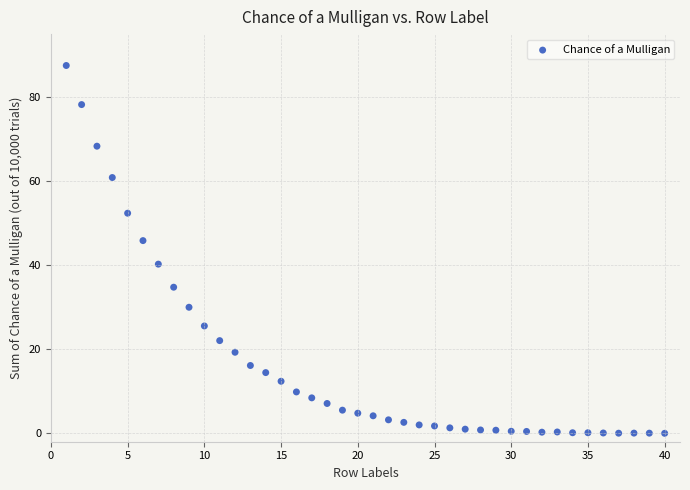

What is the range of X values (max minus min)?

39.0